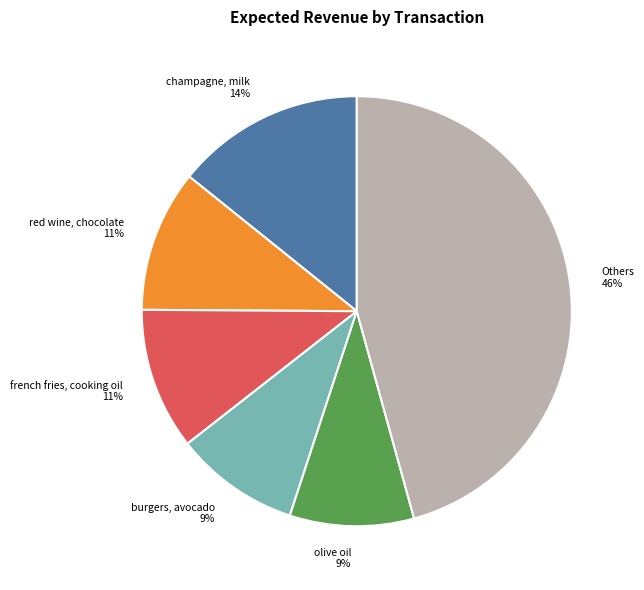

To the nearest percent, what is the average slice percentage?

17%